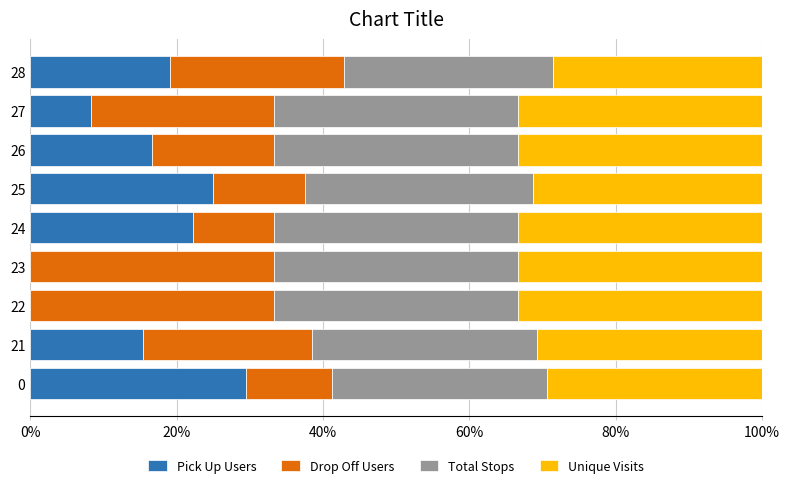

What is the maximum value for Pick Up Users?

29.4